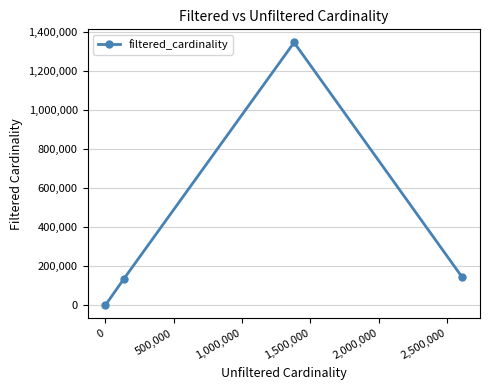

What is the difference between the maximum and minimum values?

1345664